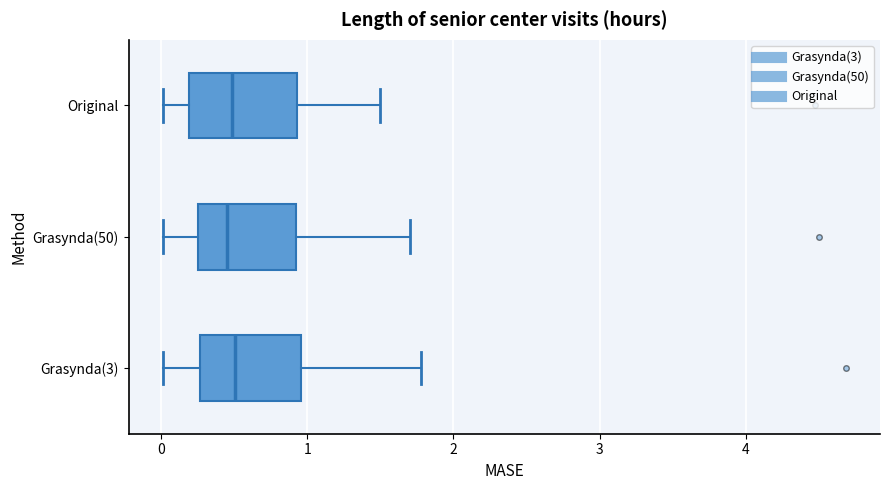

Where does the right whisker of the box for Original end on the x-axis? The values are not printed on the chart, so give them approximately, as read against the axis.

1.5